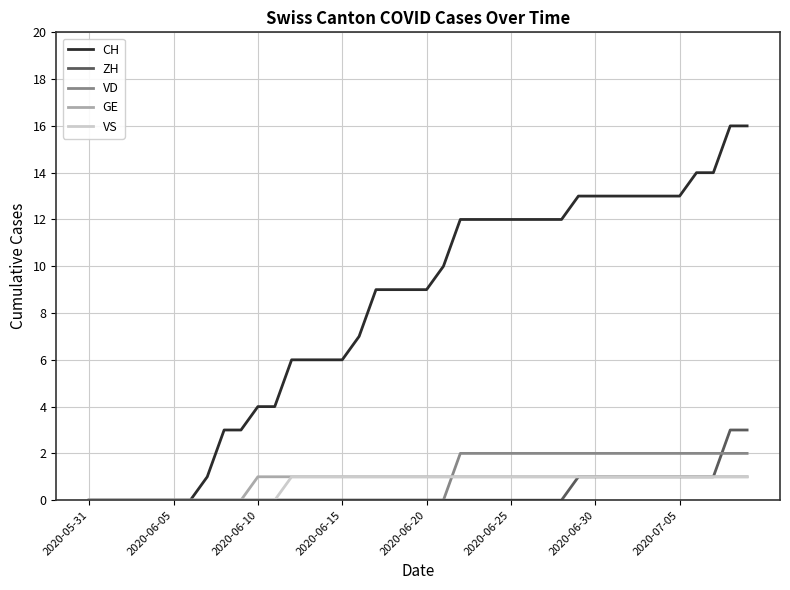

Which series has the largest total across all categories?

CH